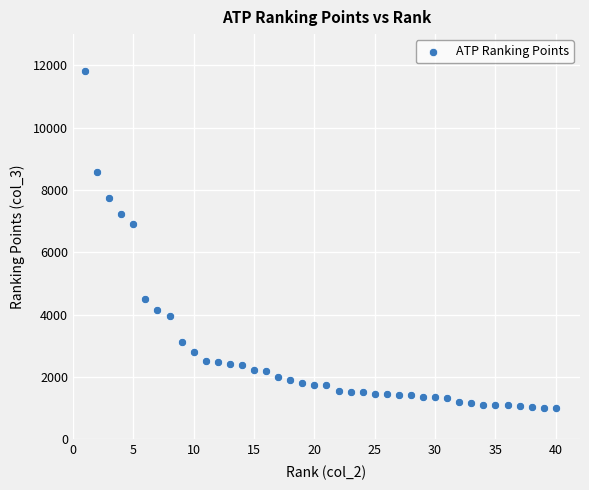

What Y value in the scatter plot is closest to 6412?

6895